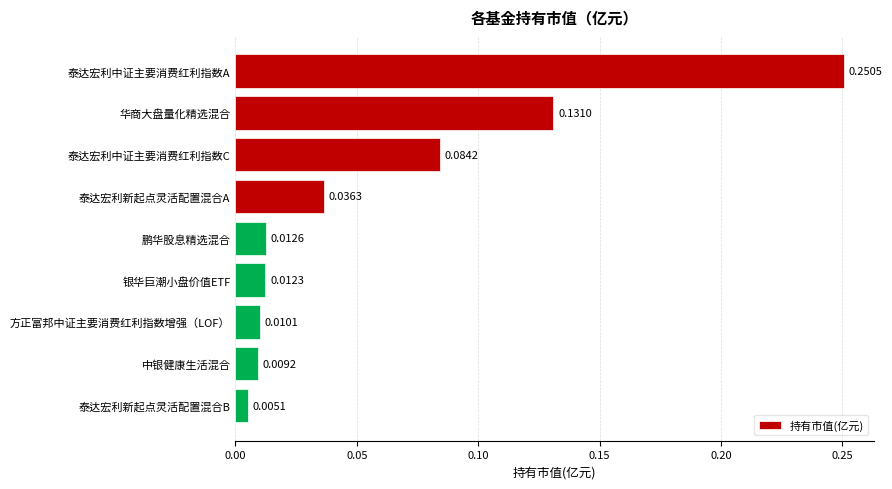

What is the label of the 6th bar from the bottom?

泰达宏利新起点灵活配置混合A